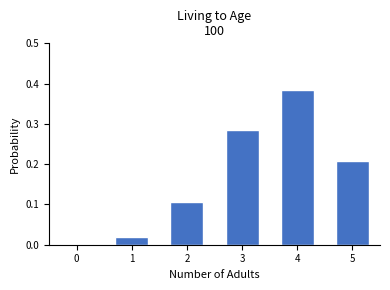

Which has a higher value, 2 or 3?

3